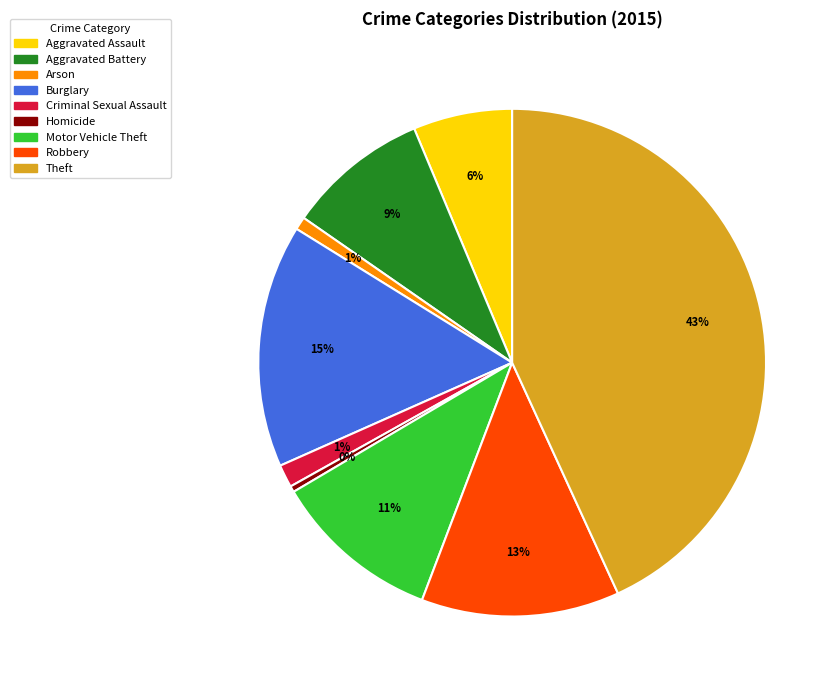

How many segments does this pie chart have?

9